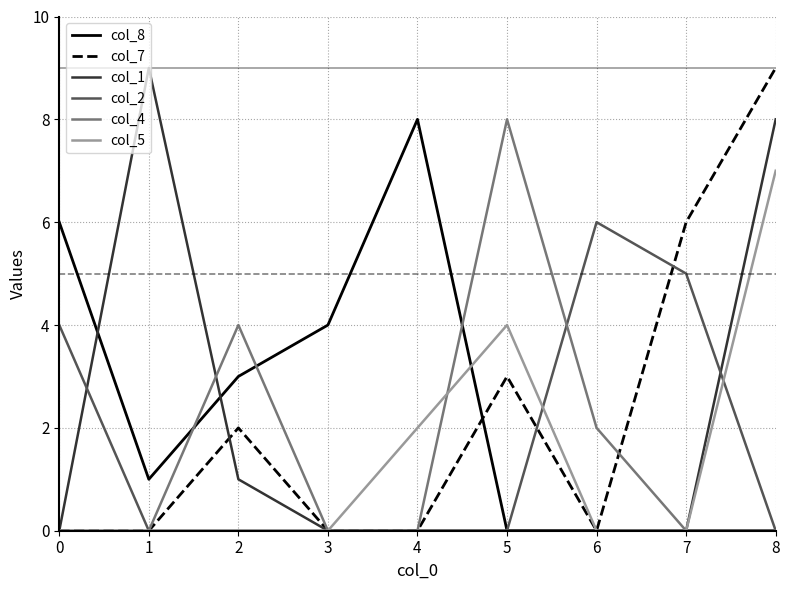

Is the value of col_5 at 4 greater than the value of col_1 at 5?

Yes